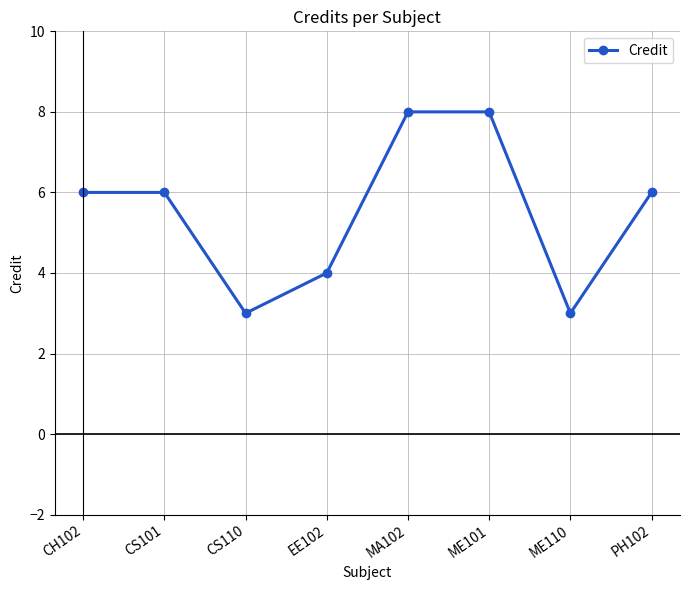

What is the greatest value displayed?

8